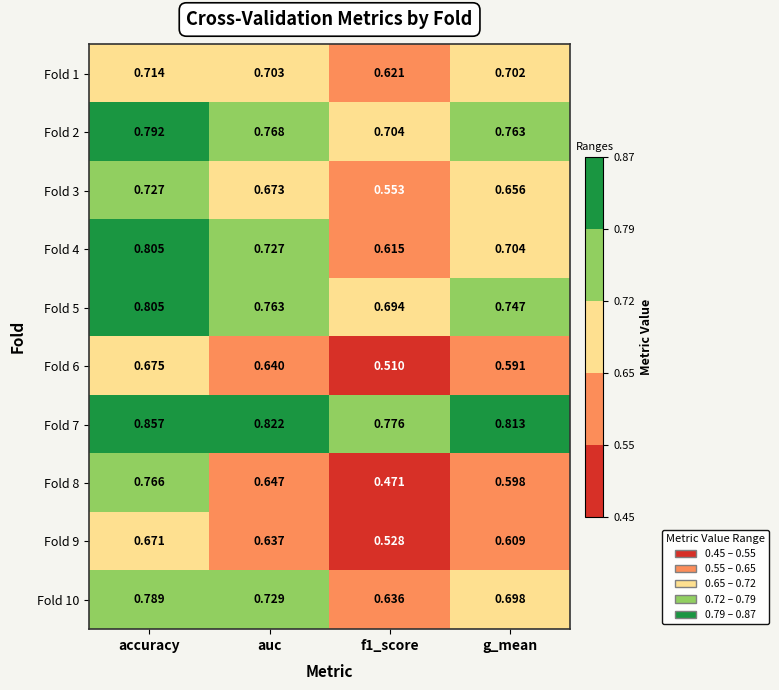

Which category has the highest value in the Fold 1 series?

accuracy